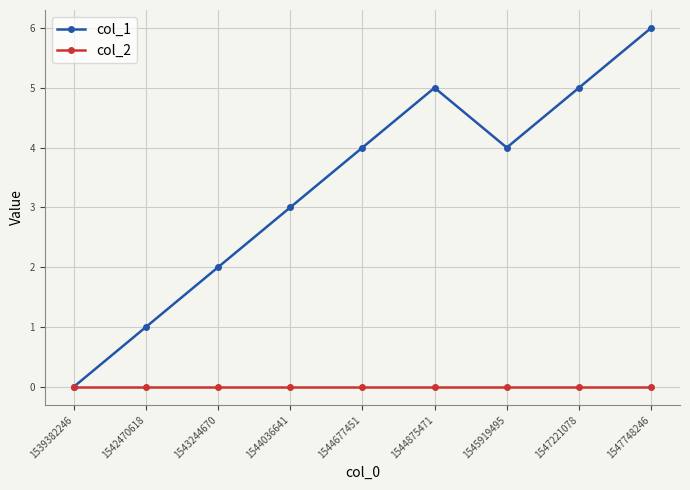

What are all the series names shown in the legend?

col_1, col_2